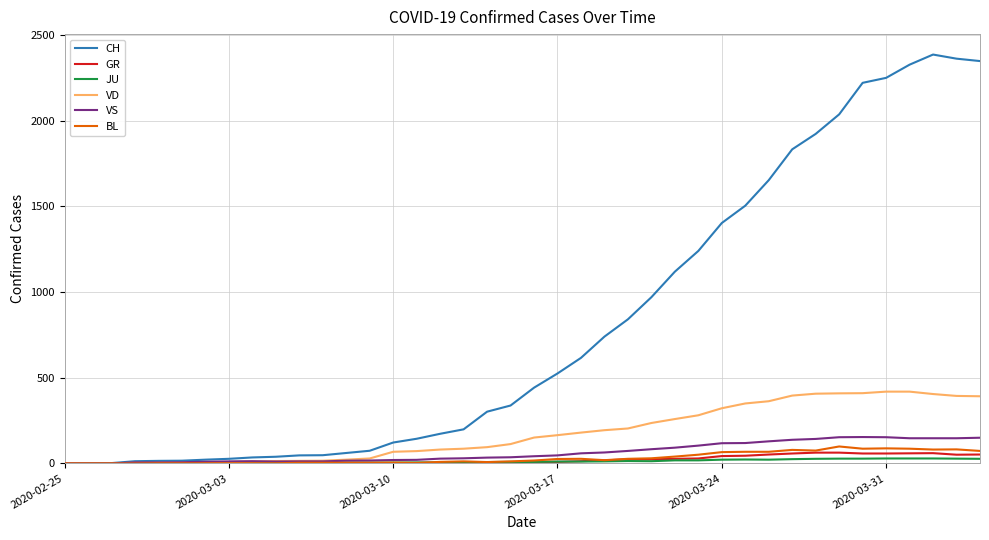

Which series has the largest total across all categories?

CH